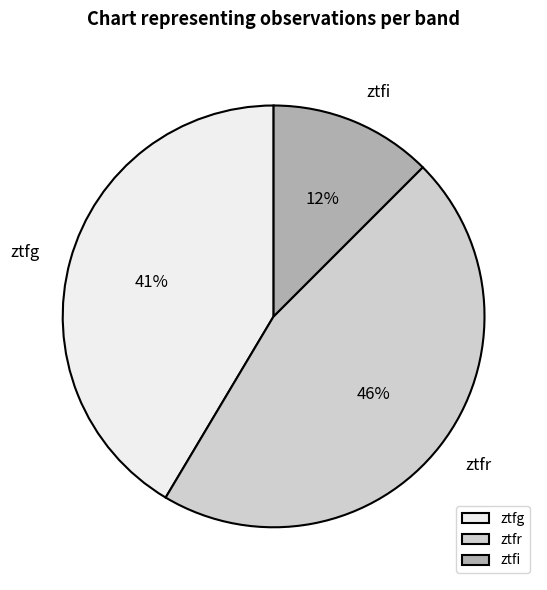

To the nearest percent, what is the combined percentage of ztfr and ztfi?

59%